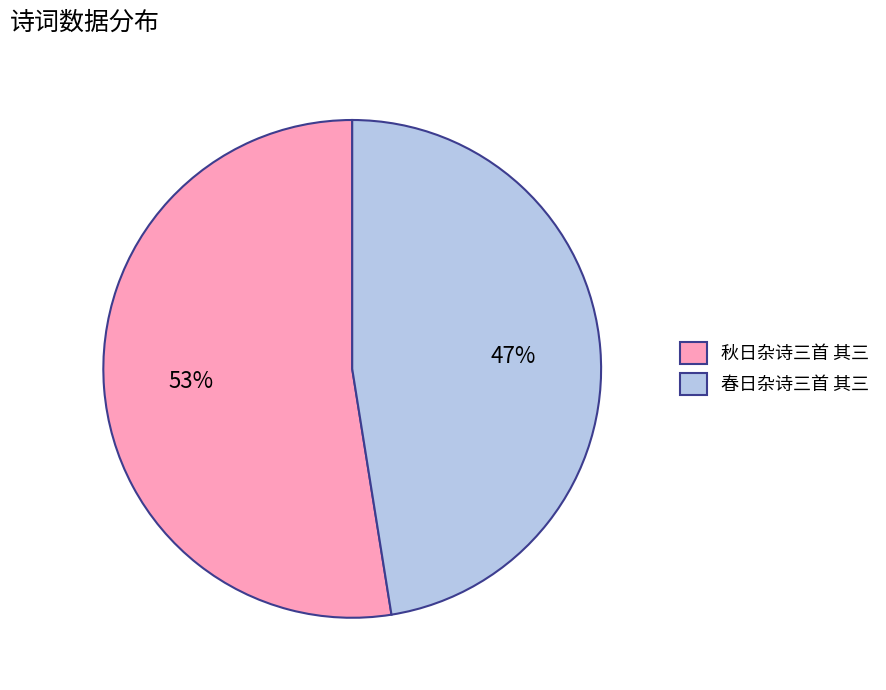

Rank the categories by value from highest to lowest.

秋日杂诗三首 其三, 春日杂诗三首 其三